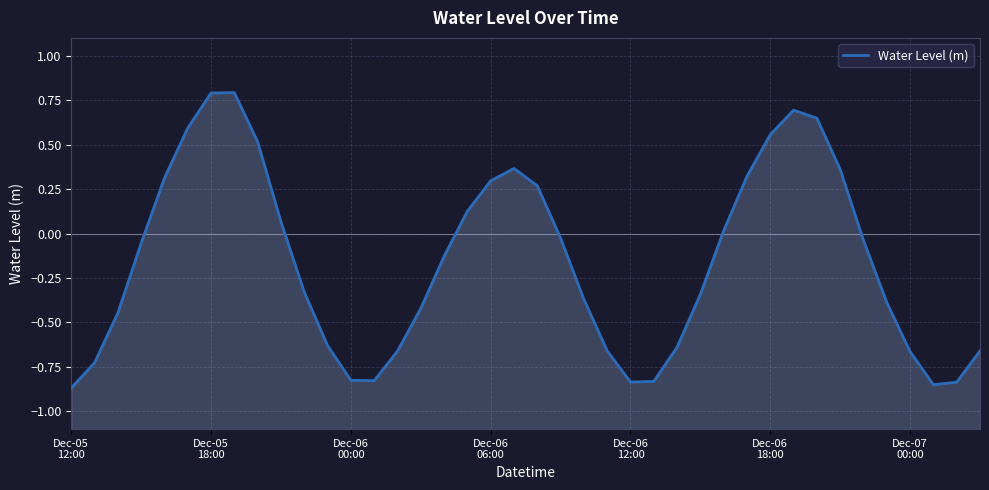

What is the sum of all values?

-6.3